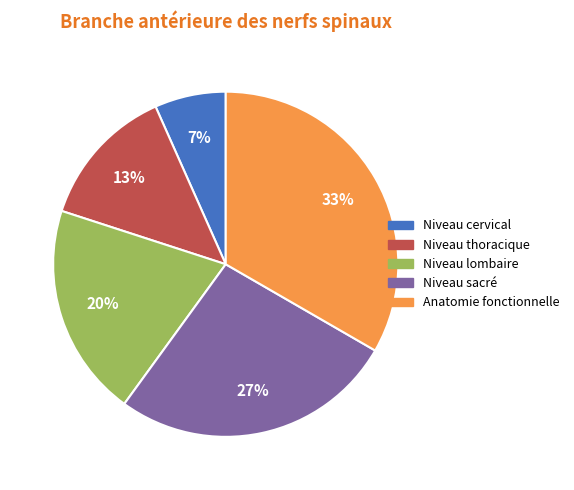

Which has a higher value, Niveau sacré or Niveau thoracique?

Niveau sacré